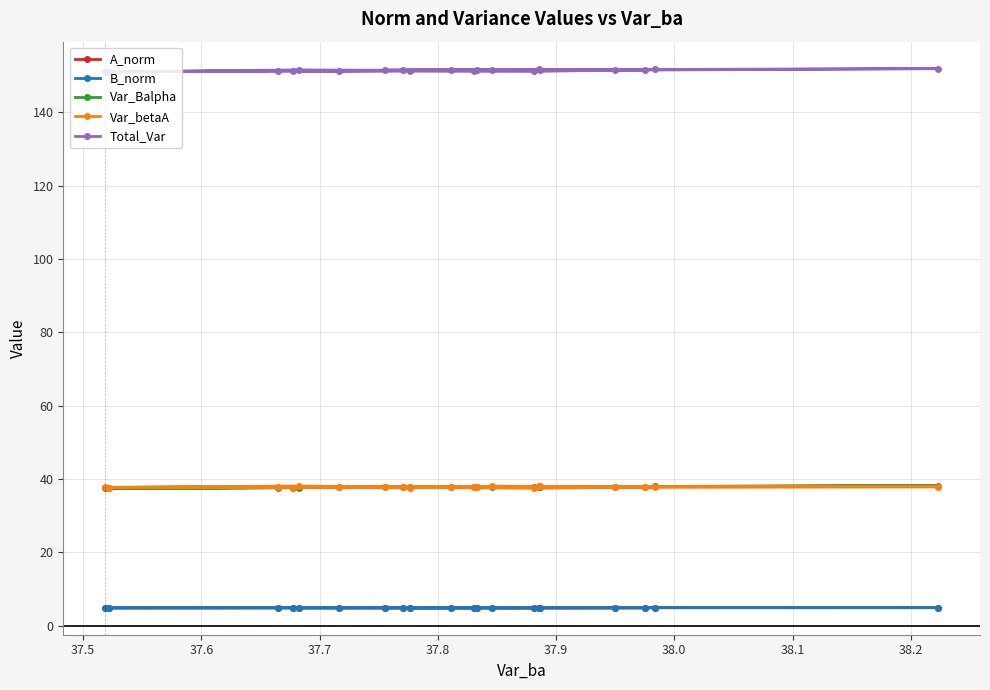

How many interior local peaks does the Total_Var series have?

7